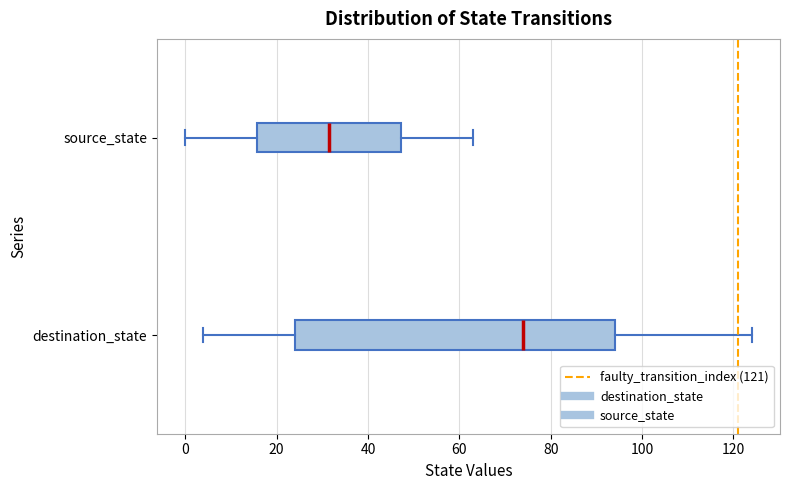

Reading bottom to top, read every box against the x-axis: the position of its median line, the range the box covers, and the ends of its whiskers. The values are not printed on the chart, so give them approximately, as read against the axis.

destination_state: median 74, box 24 to 94, whiskers 4 to 124
source_state: median 32, box 16 to 48, whiskers 0 to 64